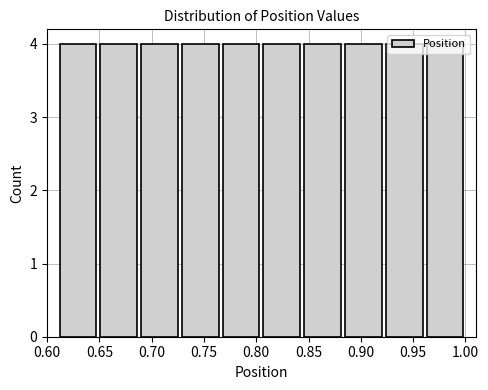

How tall is the bar that spans 0.610 to 0.649 on the x-axis? Neither the bar edges nor the heights are printed on the chart, so give them approximately, as read against the axes.

4